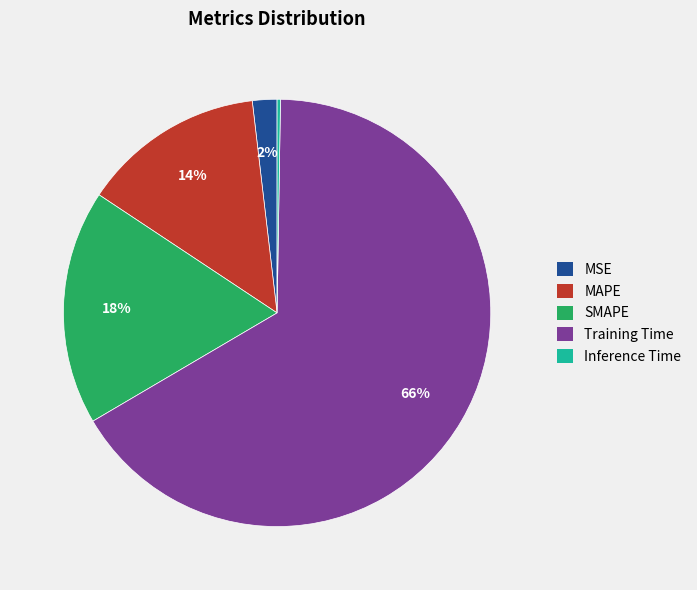

Which category has the biggest portion of the pie?

Training Time